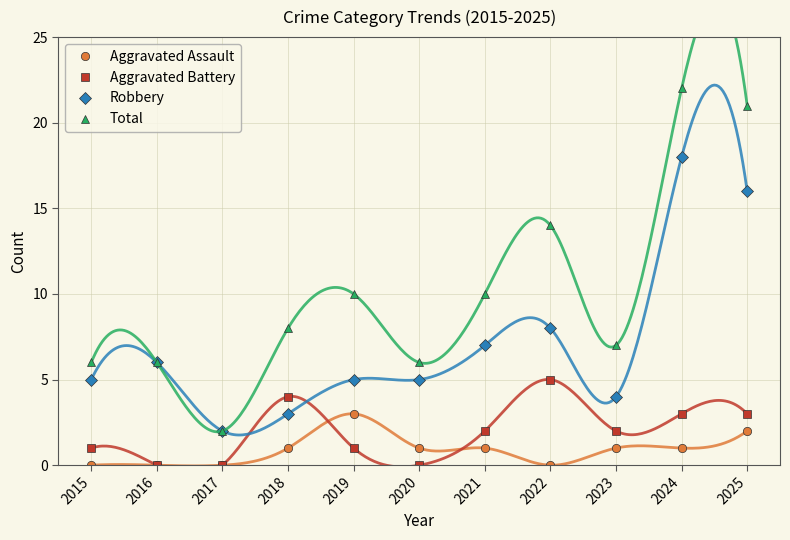

Where is Aggravated Battery nearest to the value 2?

2021